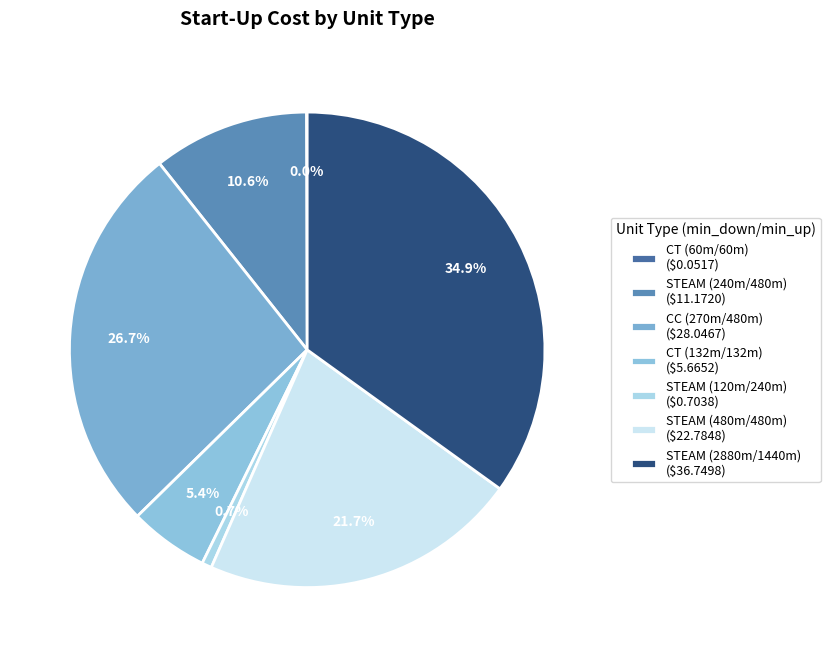

To the nearest percent, what is the combined percentage of STEAM (2880m/1440m) and STEAM (120m/240m)?

36%